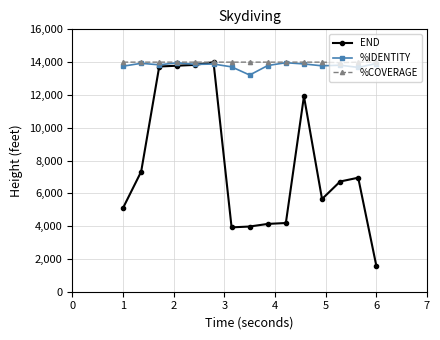

Which series has the widest spread of values?

END